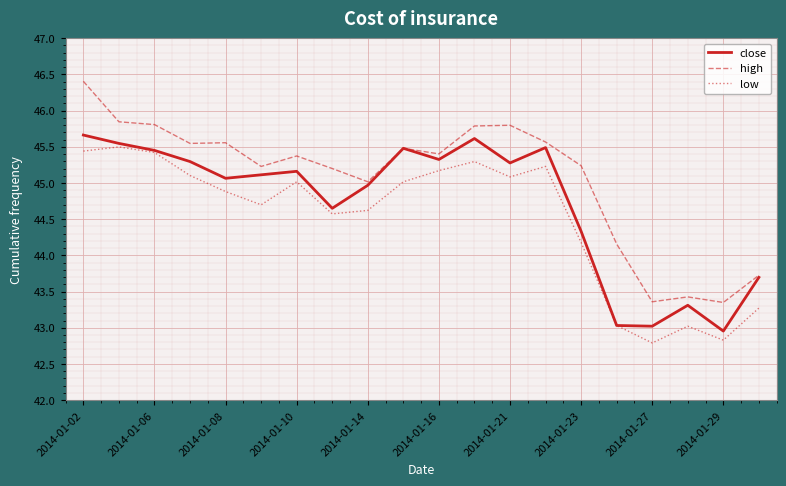

List the series in order of their overall mean, lowest first.

low, close, high